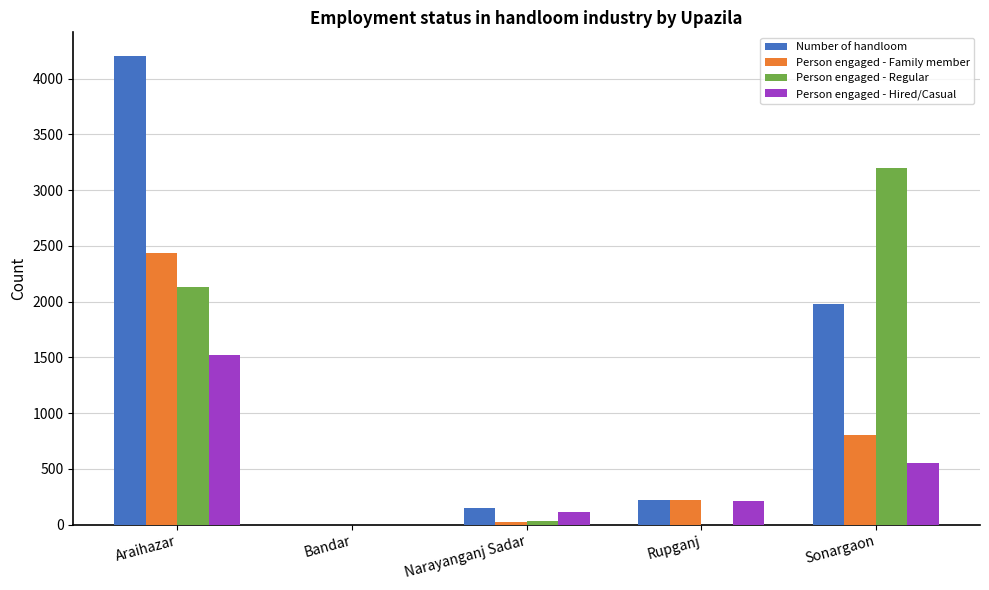

What is the highest value of the Number of handloom series?

4205